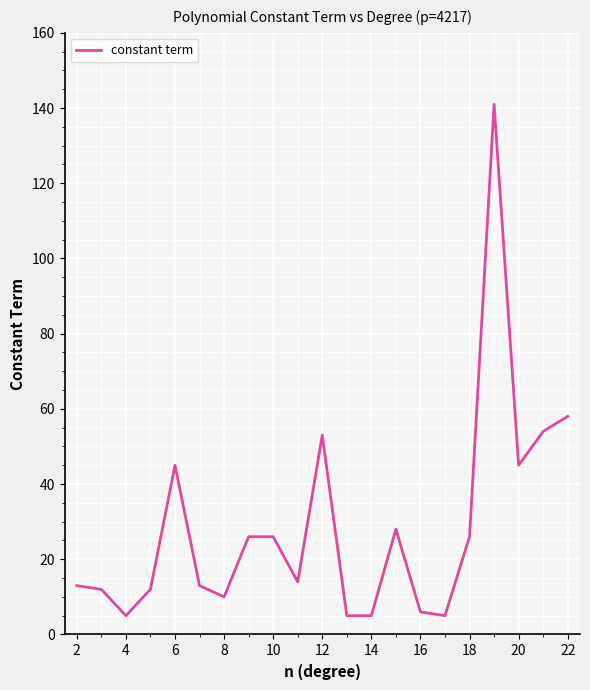

What is the maximum value shown in the chart?

141